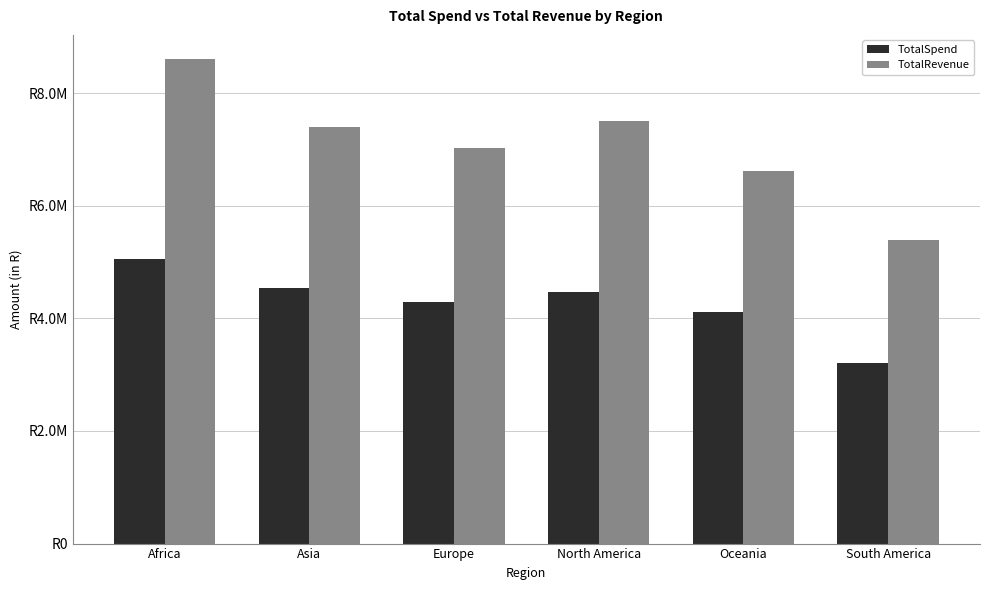

What is the sum of all TotalRevenue values?

42540575.5